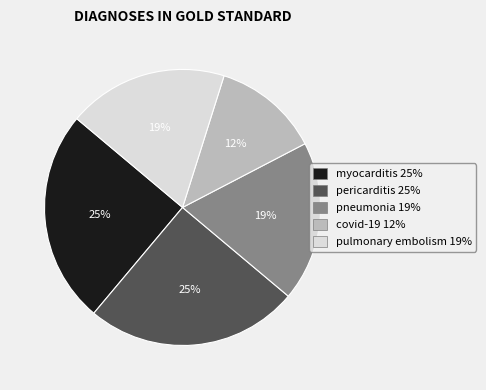

Count the number of slices in the pie.

5